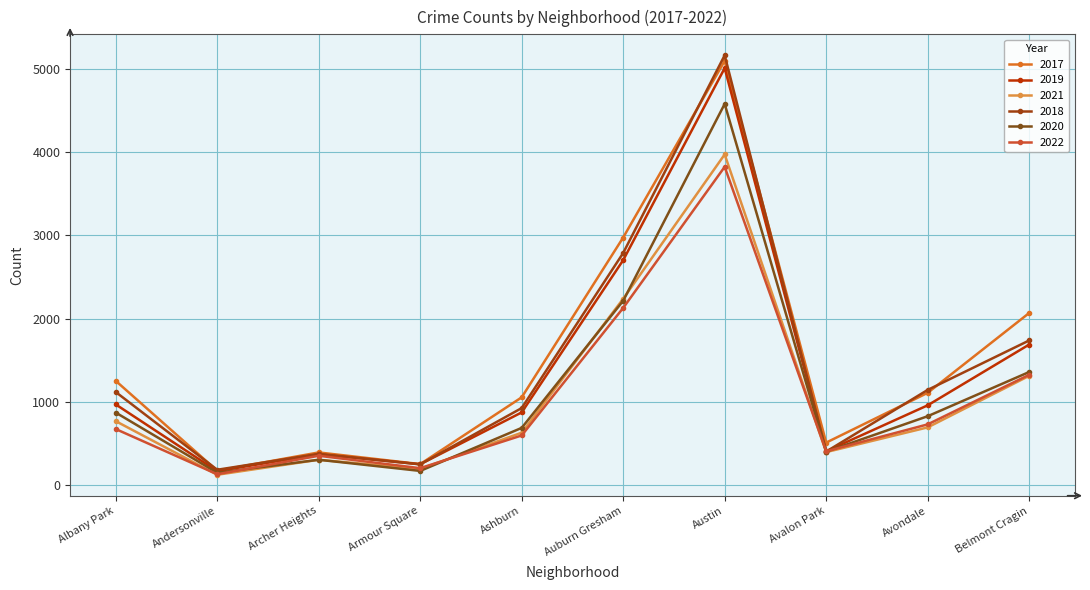

Which series has the widest spread of values?

2018